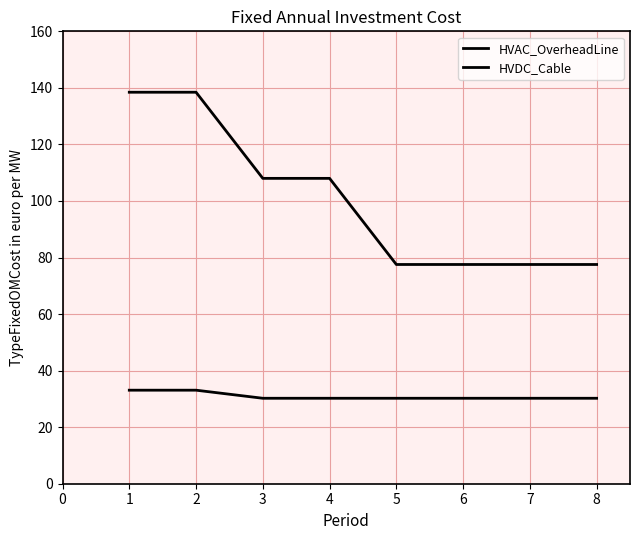

List the series in order of their overall mean, lowest first.

HVAC_OverheadLine, HVDC_Cable